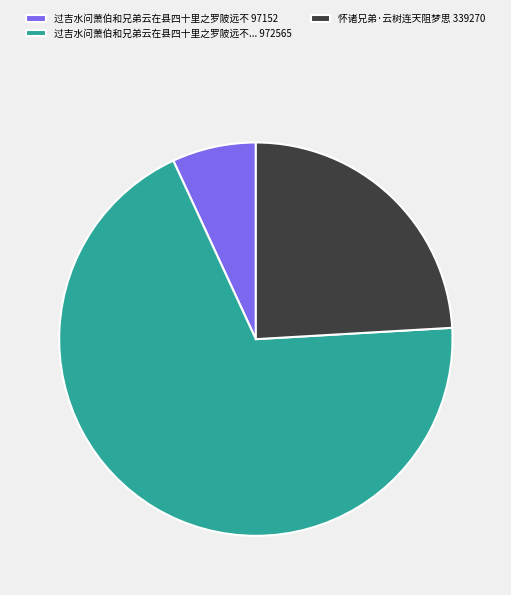

The 怀诸兄弟·云树连天阻梦思 339270 slice represents 38% of the pie. True or false?

False